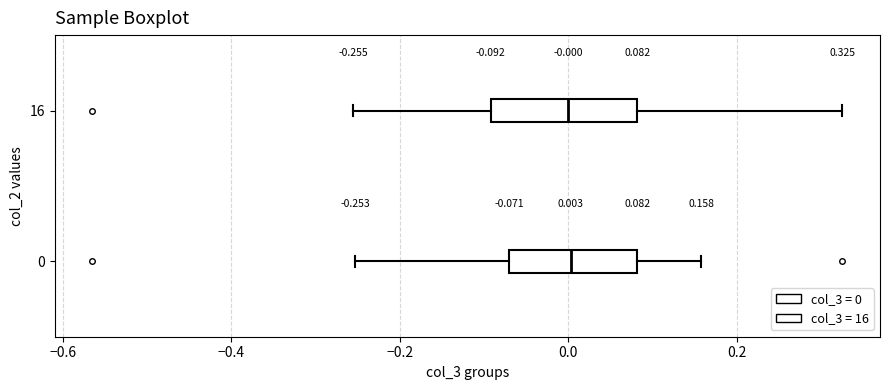

Which box is the widest, from its left edge to its right edge?

16